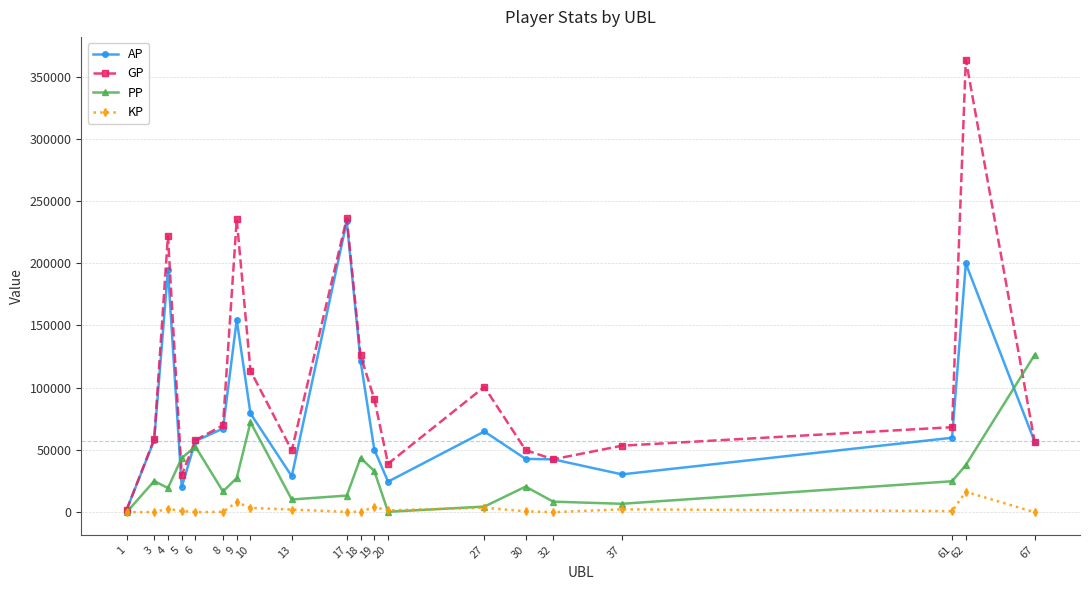

What is the difference between the second highest and minimum values in the GP series?

234211.0